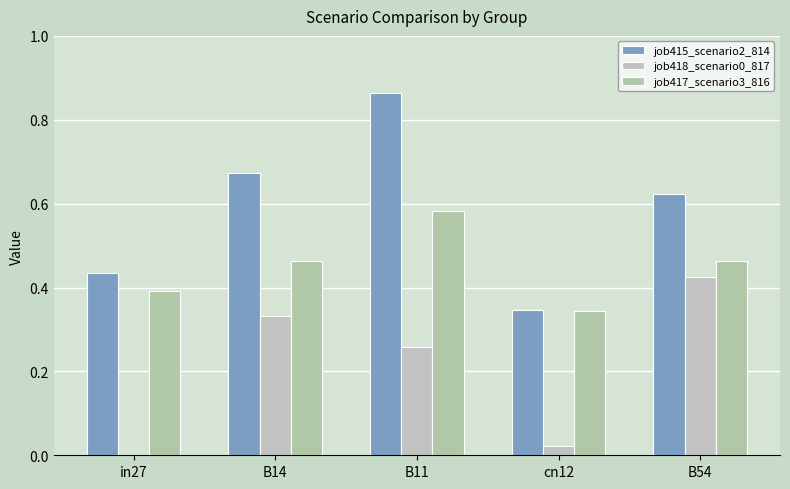

Which series has the widest spread of values?

job415_scenario2_814